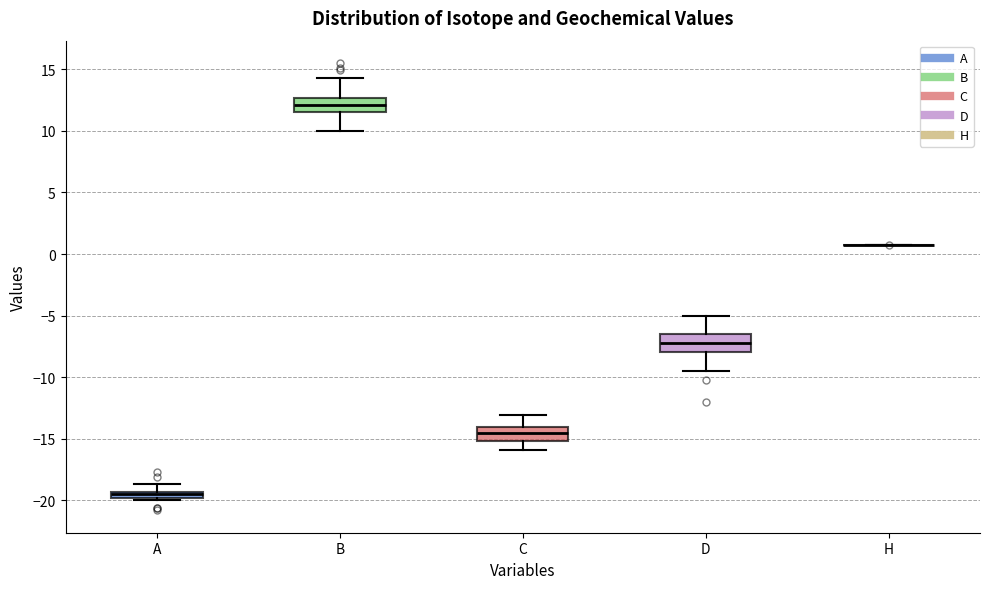

Where is the lower edge of the box for D on the y-axis? The values are not printed on the chart, so give them approximately, as read against the axis.

-8.0